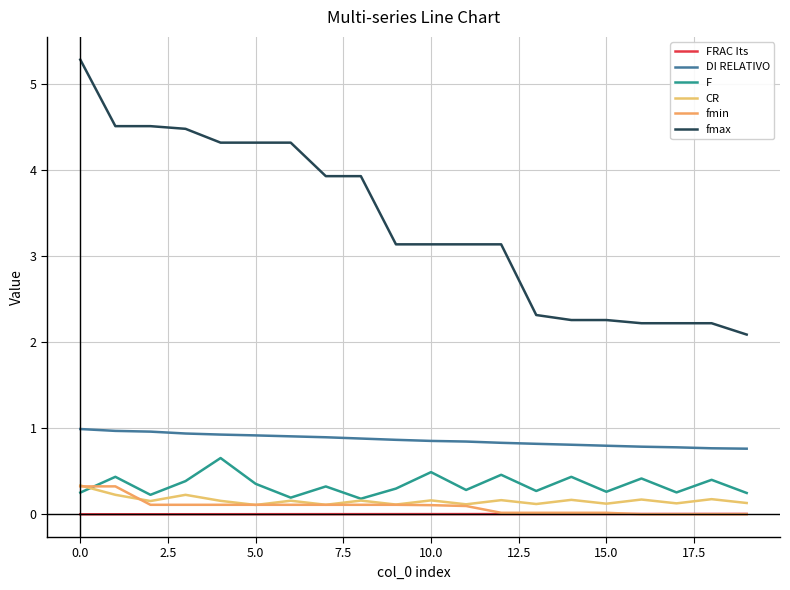

How many lines are shown in the chart?

6